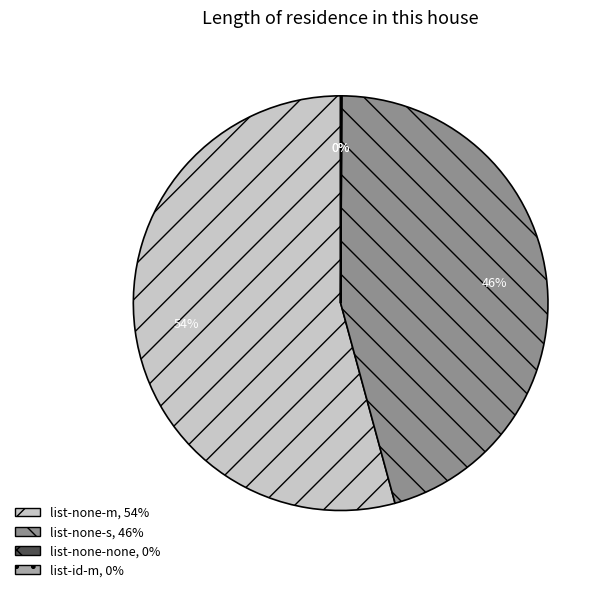

To the nearest percent, what is the average slice percentage?

25%